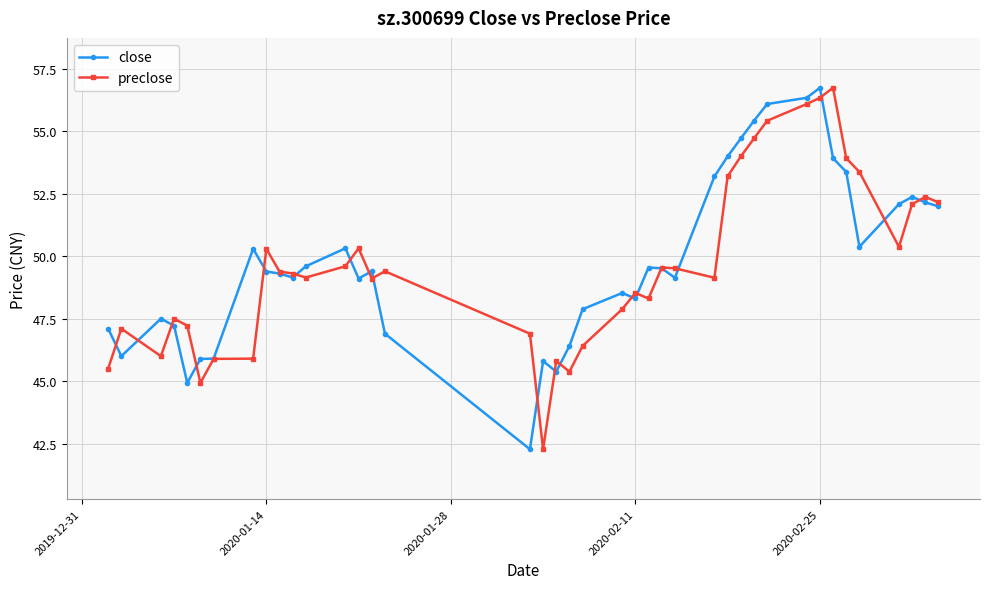

True or false: close and preclose cross at least once.

True